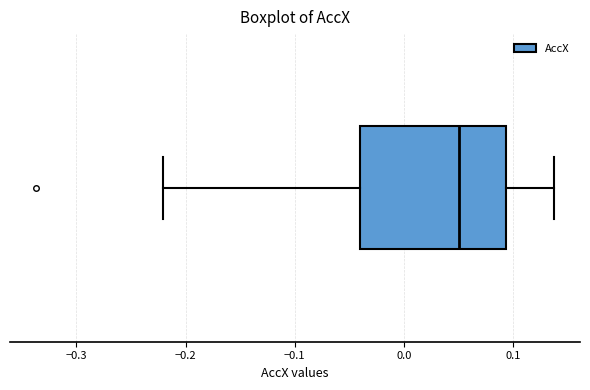

Where is the left edge of the box on the x-axis? The values are not printed on the chart, so give them approximately, as read against the axis.

-0.04